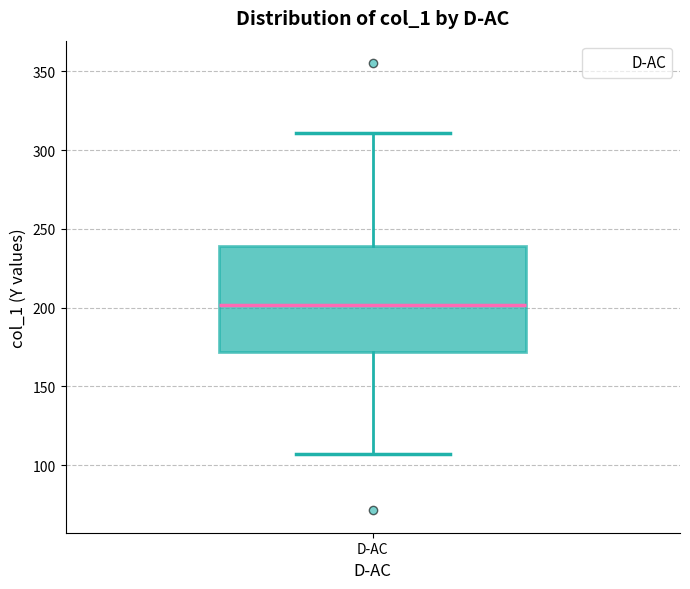

Read this box plot against the y-axis: the position of the median line, the range covered by the box, and the ends of both whiskers. The values are not printed on the chart, so give them approximately, as read against the axis.

median 200, box 170 to 240, whiskers 105 to 310